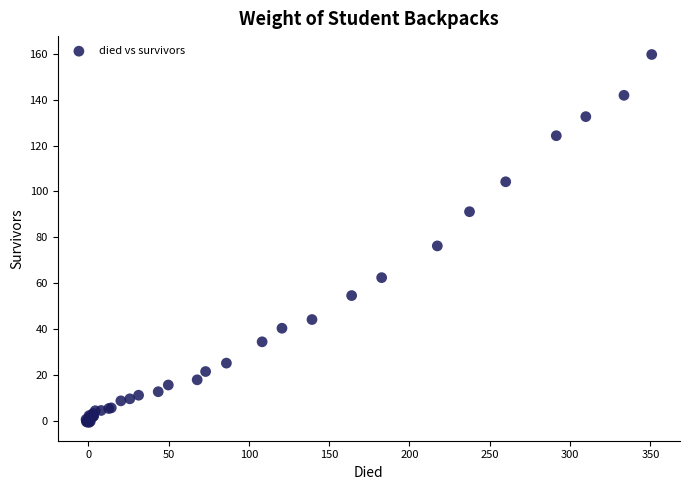

What Y value in the scatter plot is closest to 79?

76.3